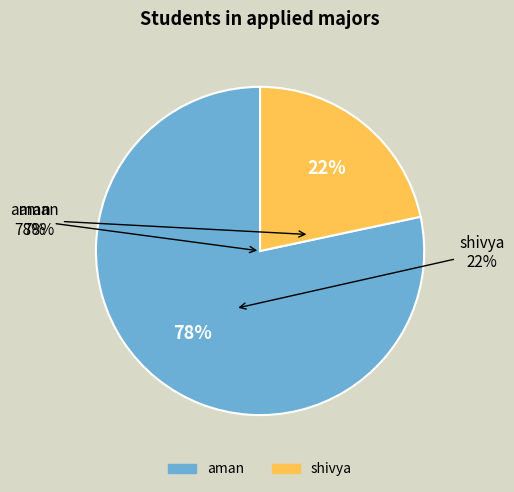

To the nearest percent, what portion does shivya represent?

22%